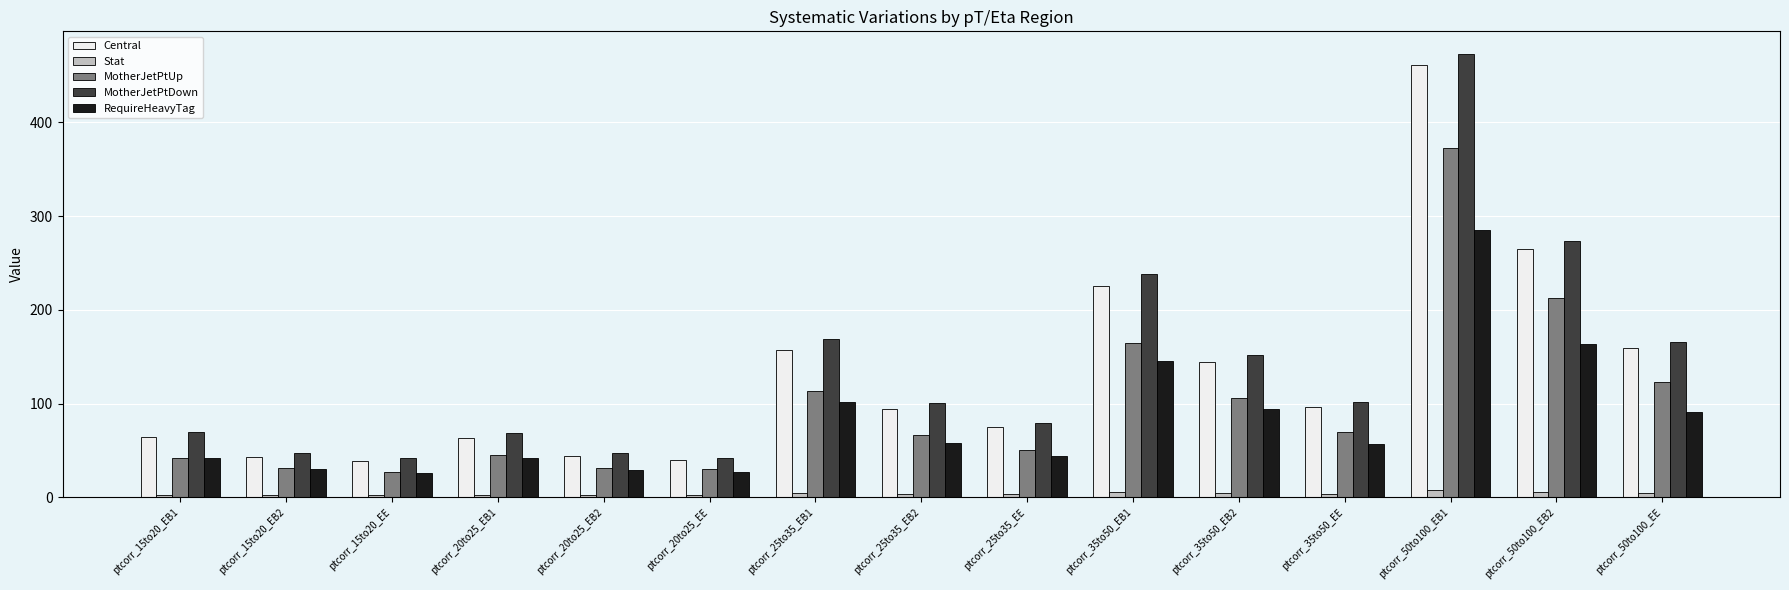

What is the sum of all Stat values?

54.4